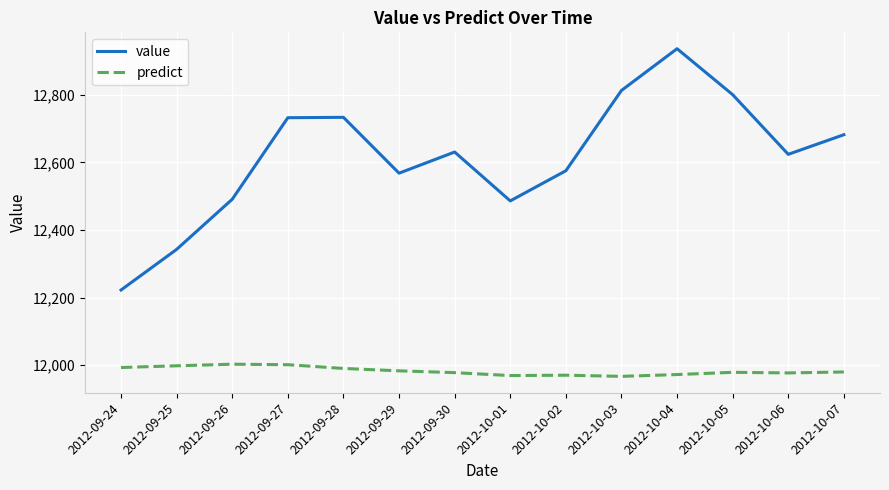

At 2012-09-30, list the series in order from largest to smallest.

value, predict